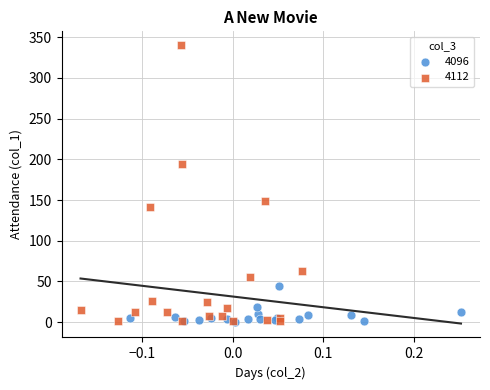

Which series contains the highest Y value?

4112